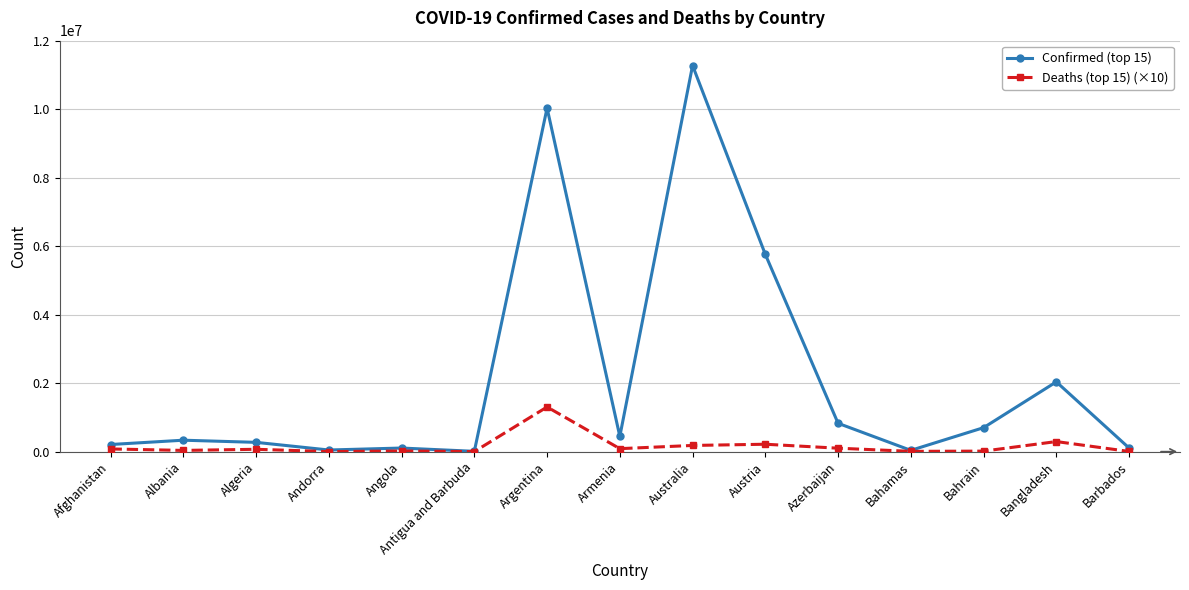

How many lines are shown in the chart?

2